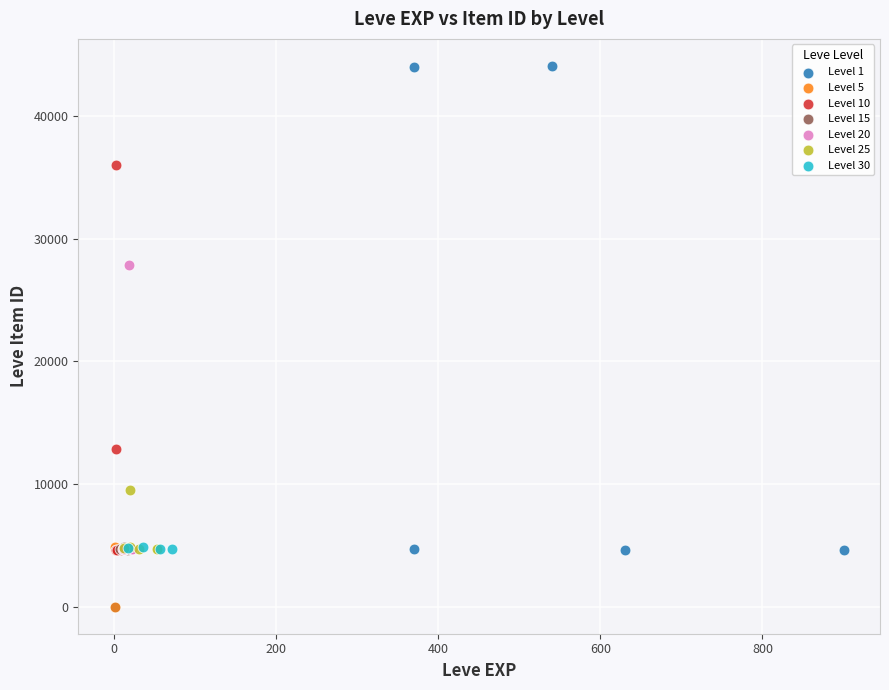

Which series contains the highest Y value?

Level 1